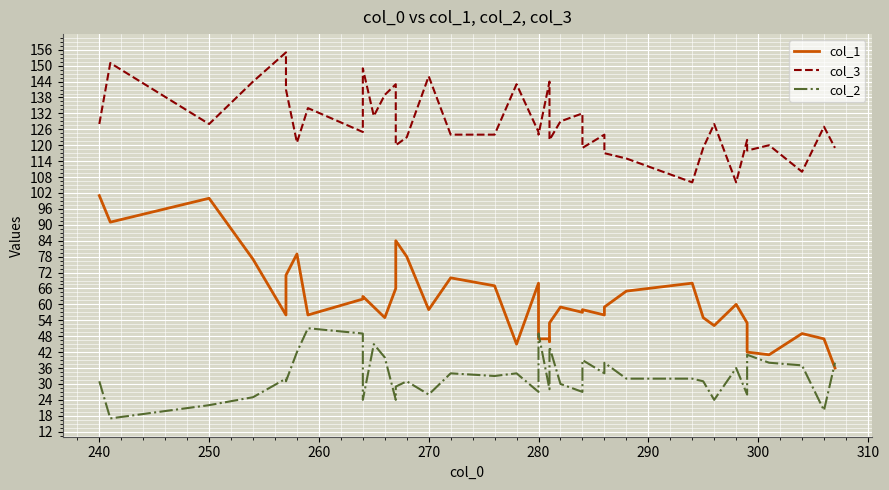

What is the minimum value for col_3?

106